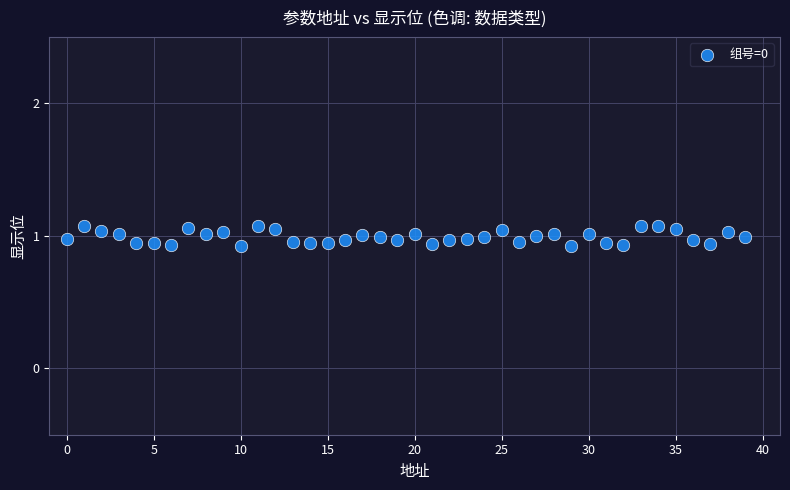

Count the number of points in this scatter plot.

40